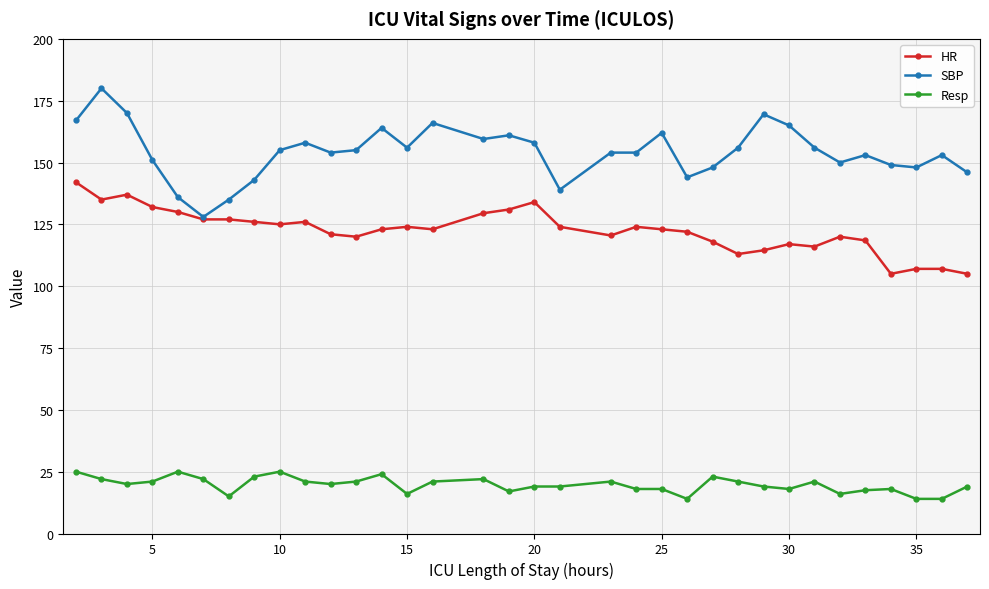

True or false: SBP has more than 2 interior local peaks.

True